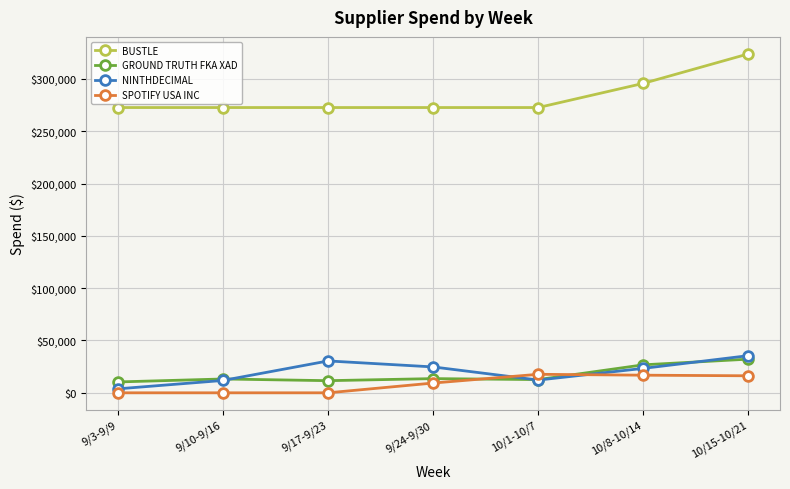

In GROUND TRUTH FKA XAD, how many points are lower than both neighbors (excluding endpoints)?

2